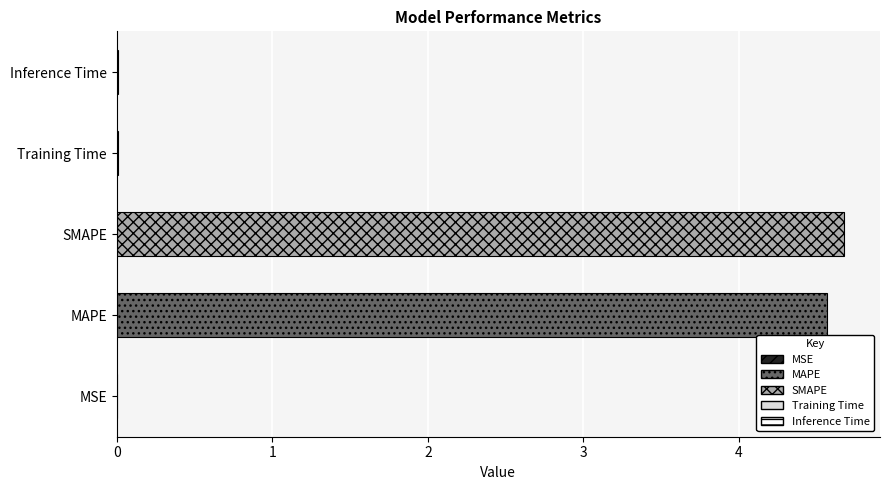

Is it true that the value at MSE is 0.0?

True